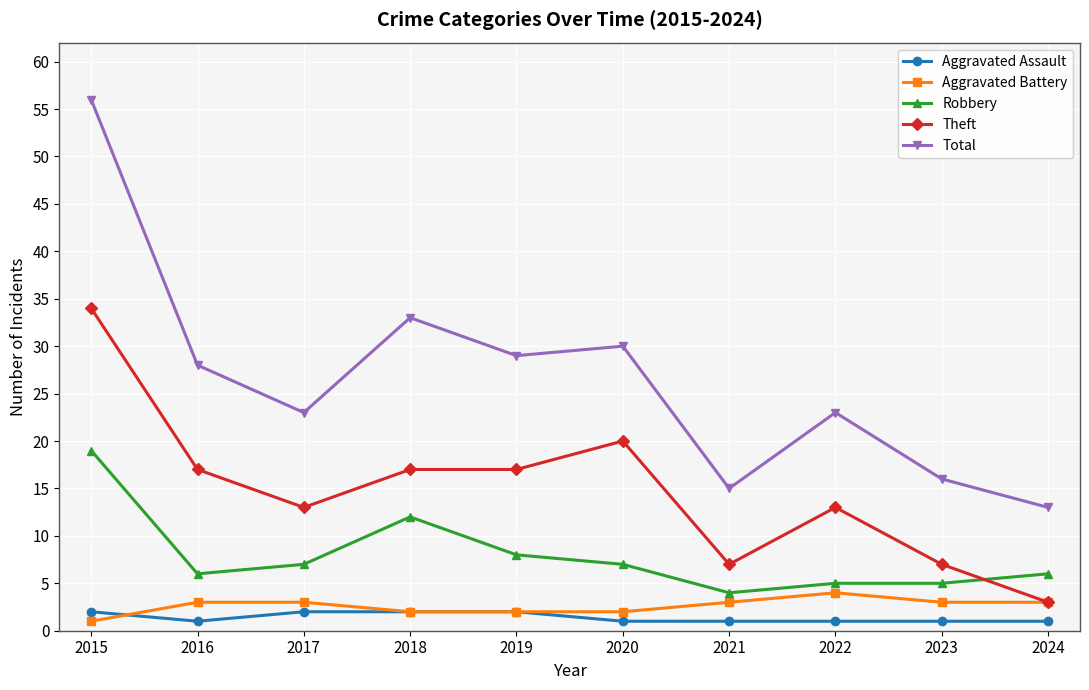

Is it true that Total equals 3 at 2024?

False